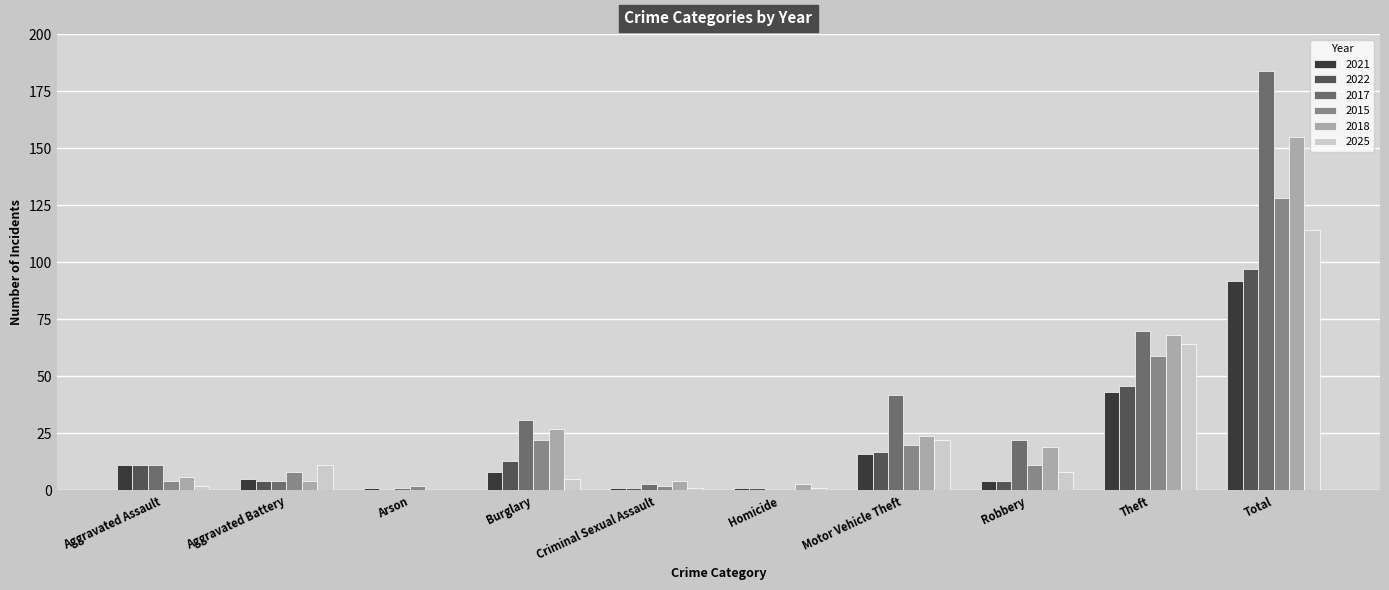

What is the approximate value of 2022 at Aggravated Battery?

4